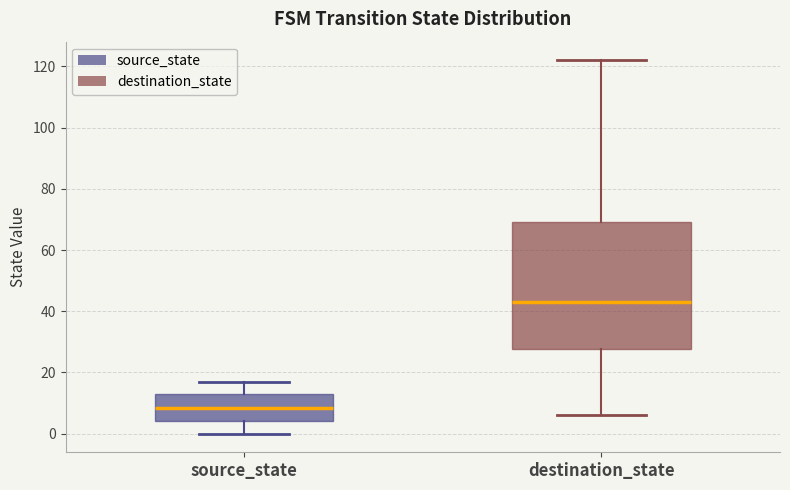

Reading left to right, transcribe this box plot: for each box, give where its median line is, the range the box spans, and where its two whiskers end, as read against the y-axis. The values are not printed on the chart, so give them approximately, as read against the axis.

source_state: median 8, box 4 to 14, whiskers 0 to 18
destination_state: median 44, box 28 to 70, whiskers 6 to 122